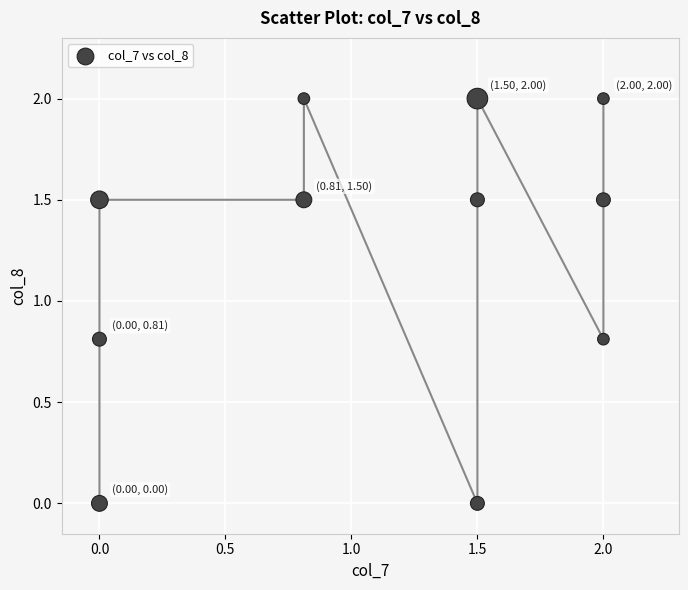

What is the range of Y values (max minus min)?

2.0